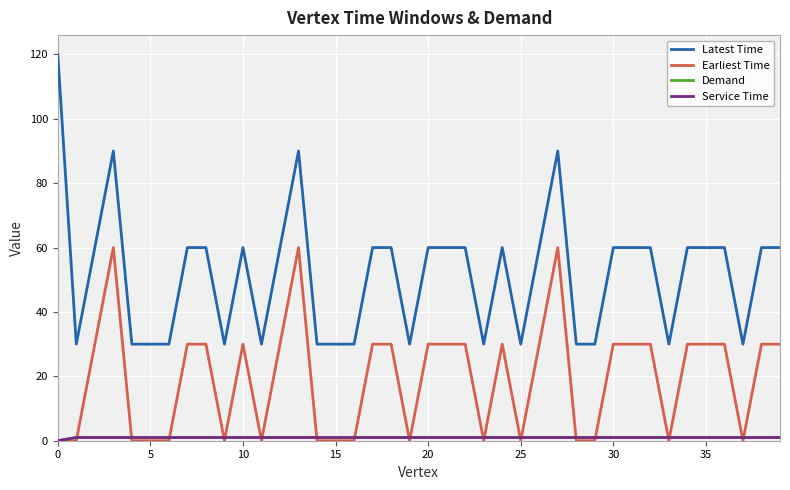

True or false: Service Time and Earliest Time intersect in this chart.

True